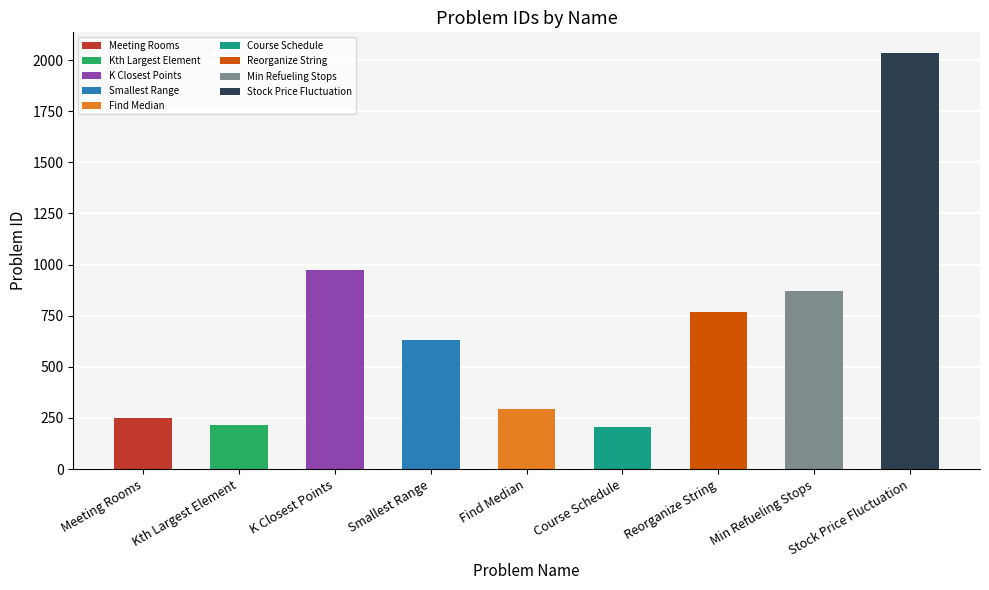

Read the value at Min Refueling Stops.

871